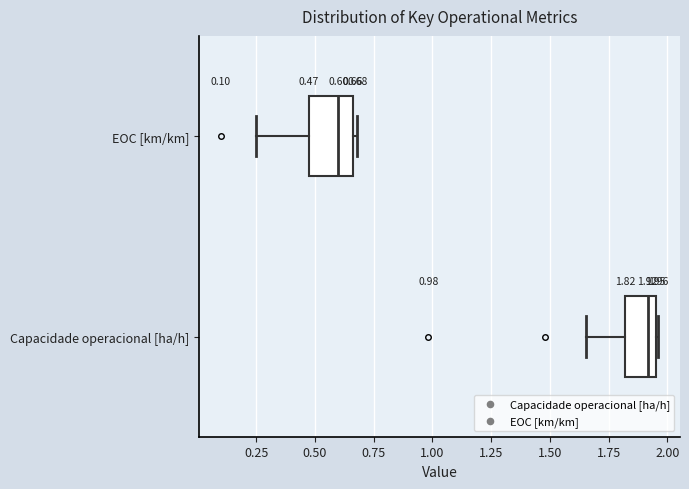

Which box's median line is the furthest to the left?

EOC [km/km]